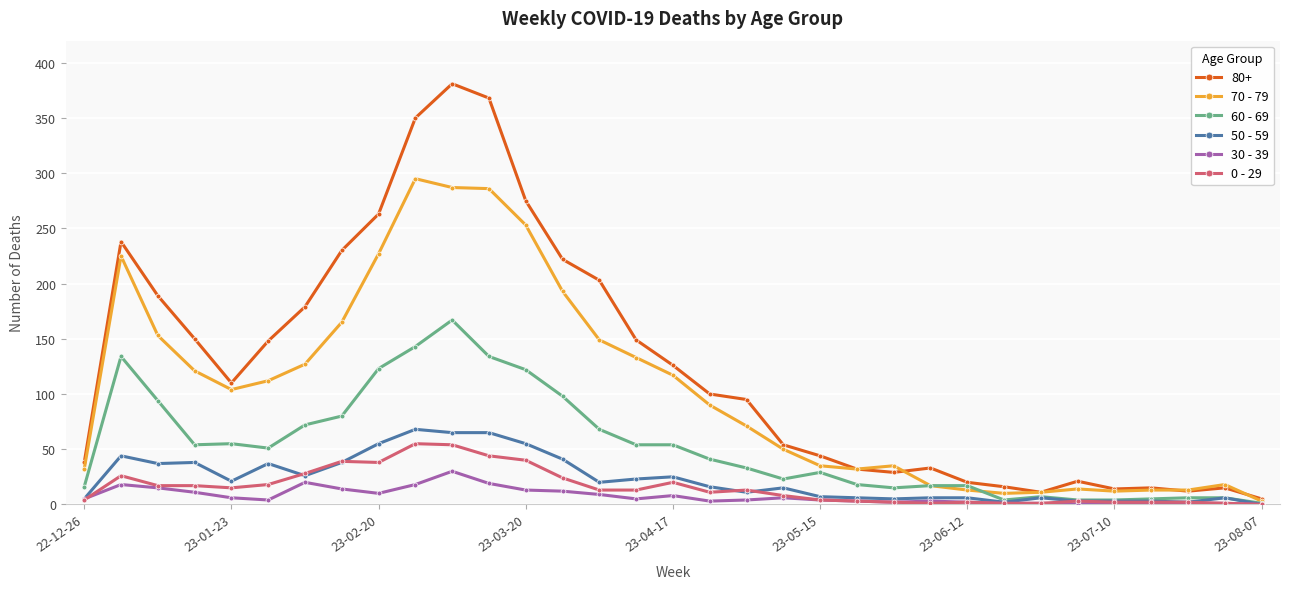

Which series has the largest range (max minus min)?

80+